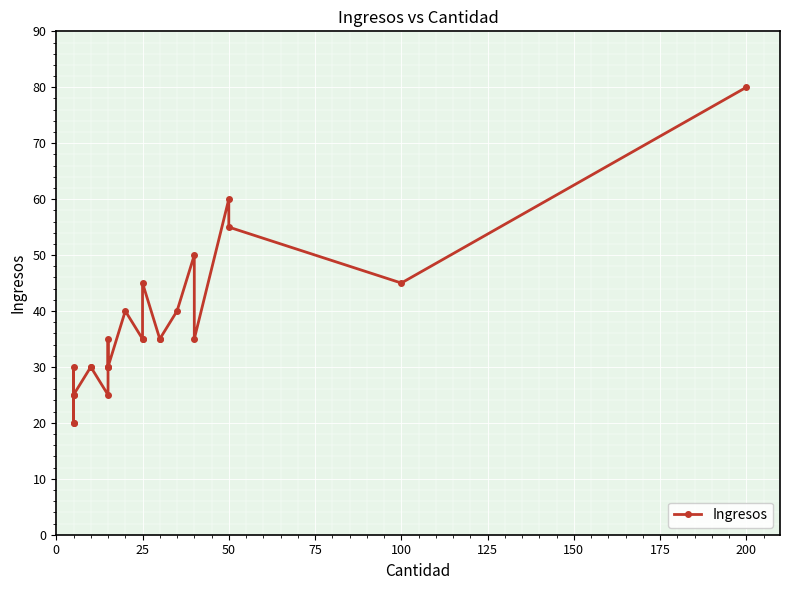

What value does the data have at 10, to the nearest 5?

30